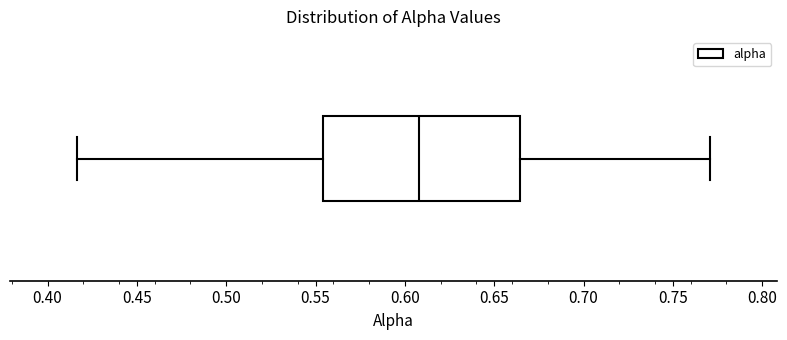

Where does the median line of the box sit on the x-axis? The values are not printed on the chart, so give them approximately, as read against the axis.

0.610